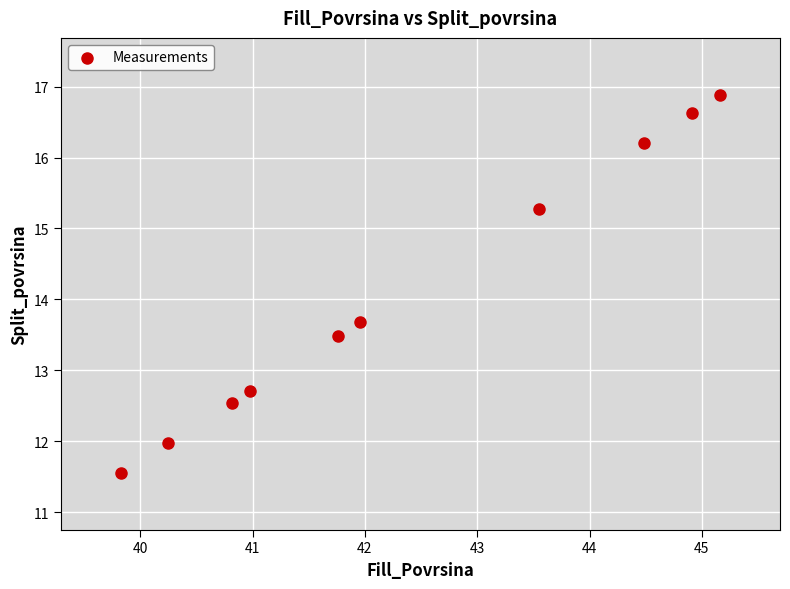

What Y value in the scatter plot is closest to 14?

13.7